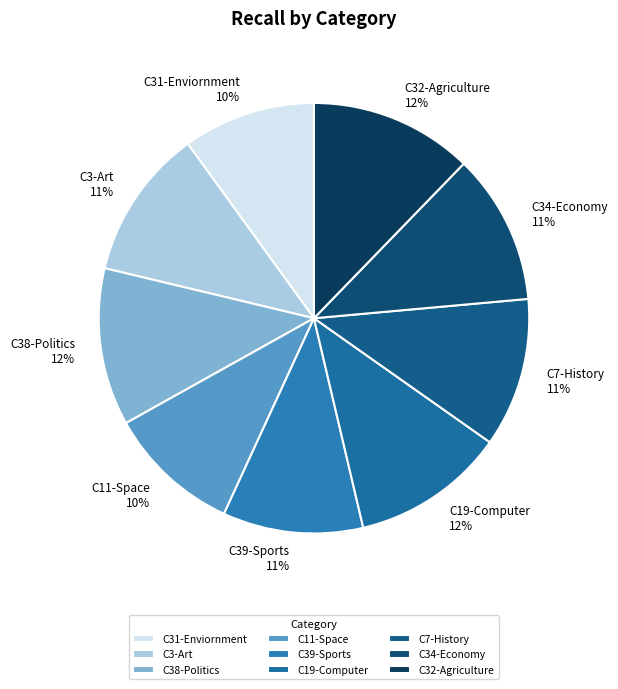

How many slices are in this pie chart?

9